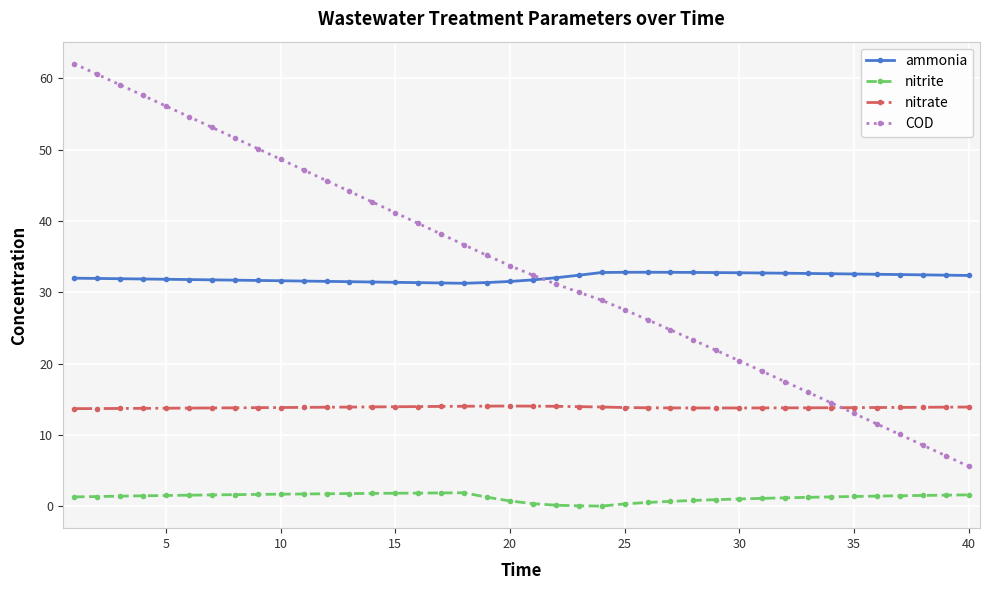

Rank the series by their maximum value, from lowest to highest.

nitrite, nitrate, ammonia, COD